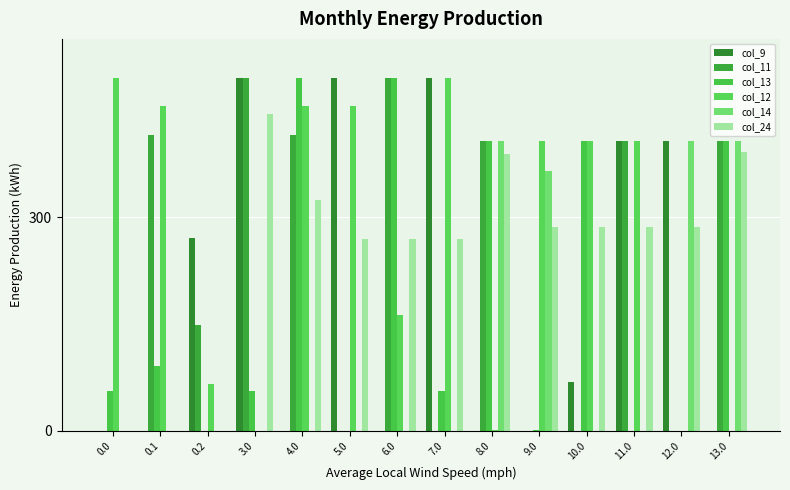

How many groups of bars are there?

14